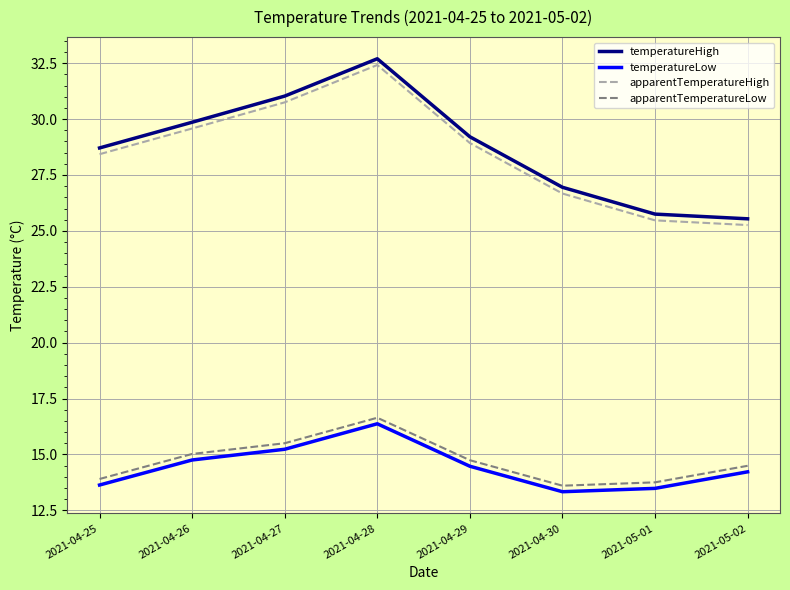

What position from the left is 2021-04-30?

6